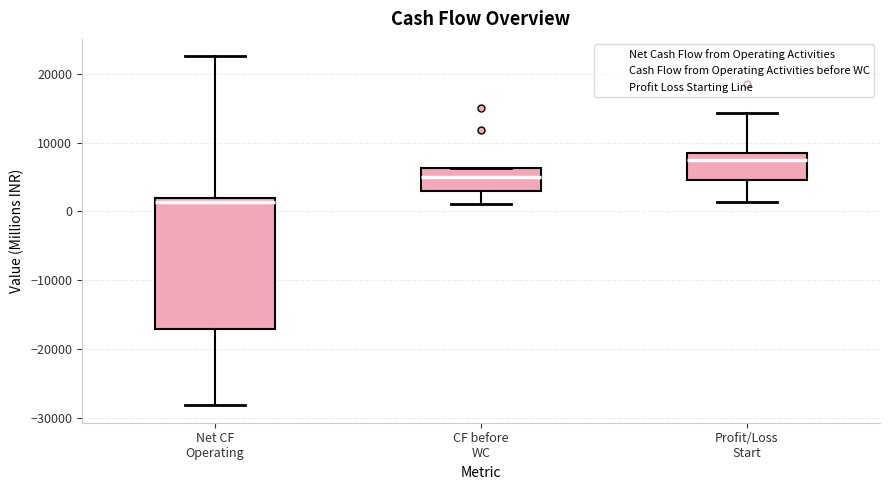

Reading left to right, transcribe this box plot: for each box, give where its median line is, the range the box spans, and where its two whiskers end, as read against the y-axis. The values are not printed on the chart, so give them approximately, as read against the axis.

Net CF Operating: median 1000, box -17000 to 2000, whiskers -28000 to 22000
CF before WC: median 5000, box 3000 to 6000, whiskers 1000 to 6000
Profit/Loss Start: median 8000, box 4000 to 9000, whiskers 1000 to 14000